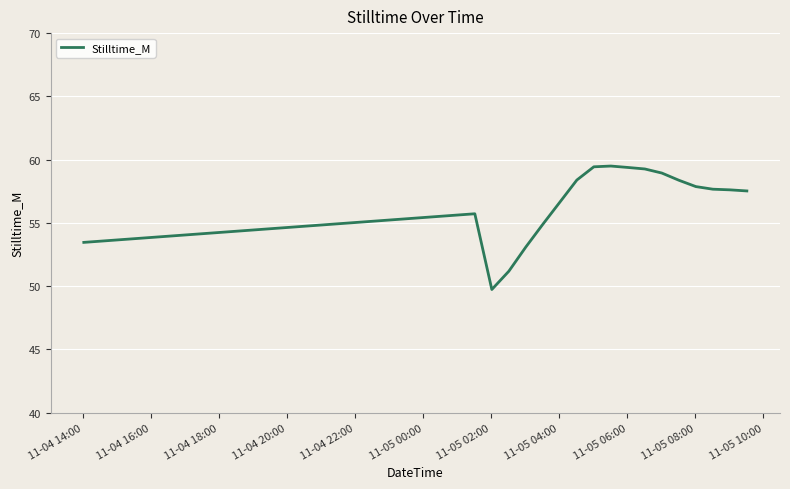

What is the difference between the maximum and minimum values?

9.8